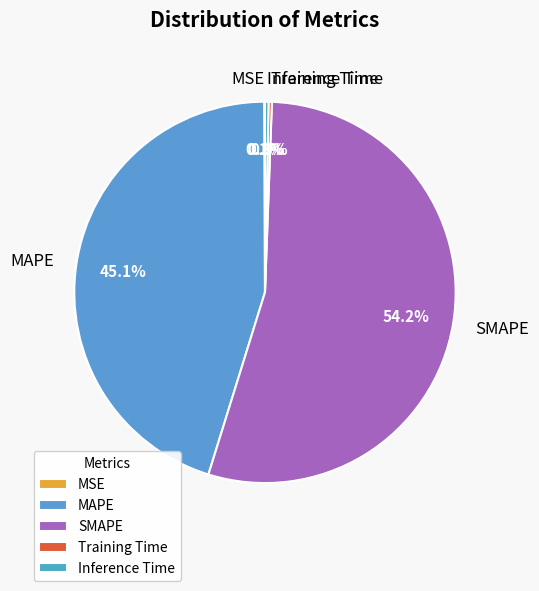

Is the sum of Inference Time and MAPE greater than half?

No